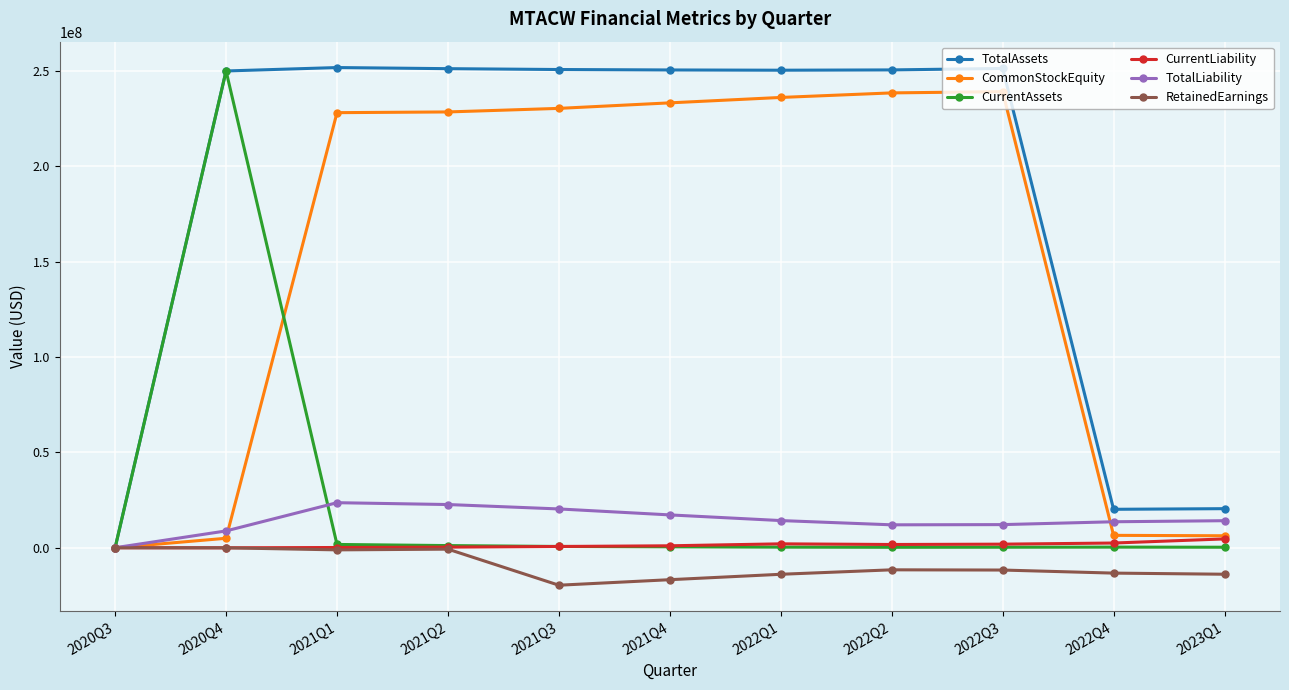

How many values in the TotalLiability series are below 14210232?

5